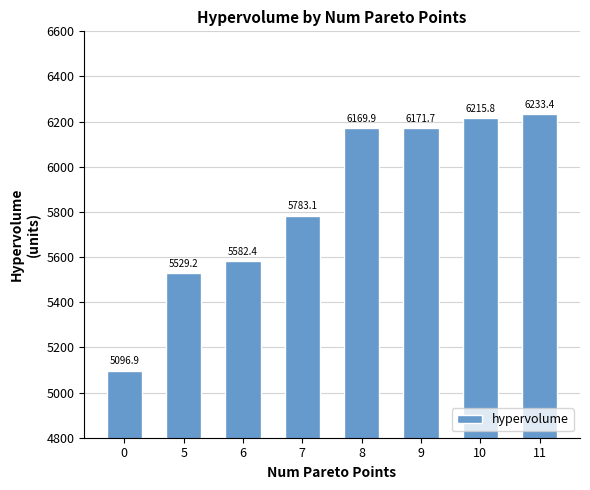

What is the difference between the maximum and minimum values?

1136.5